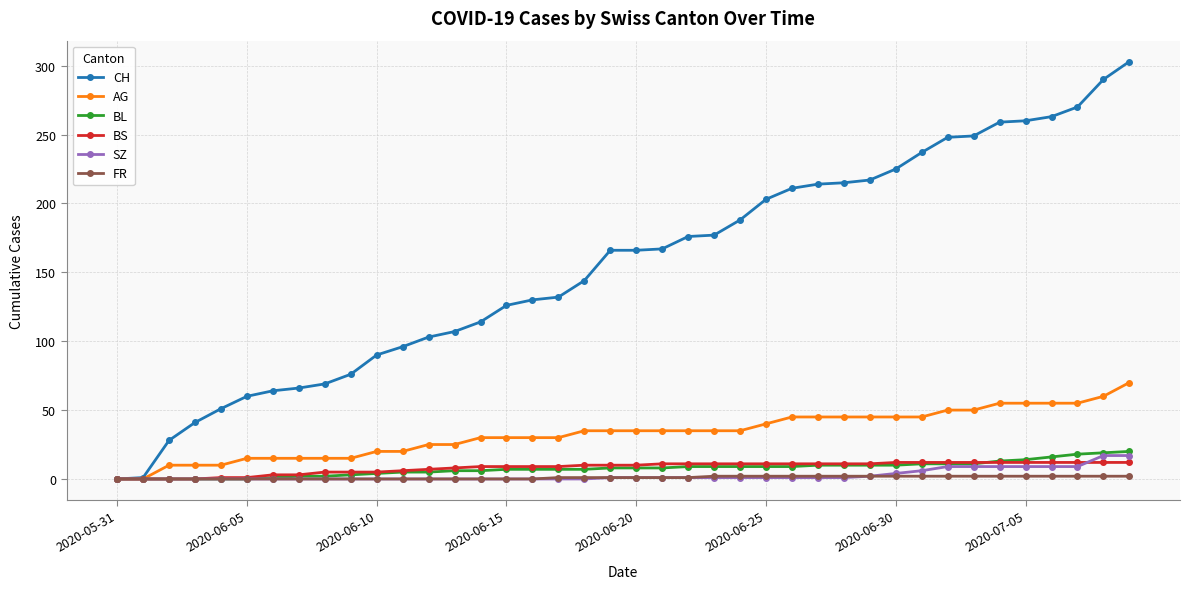

Which series has the widest spread of values?

CH